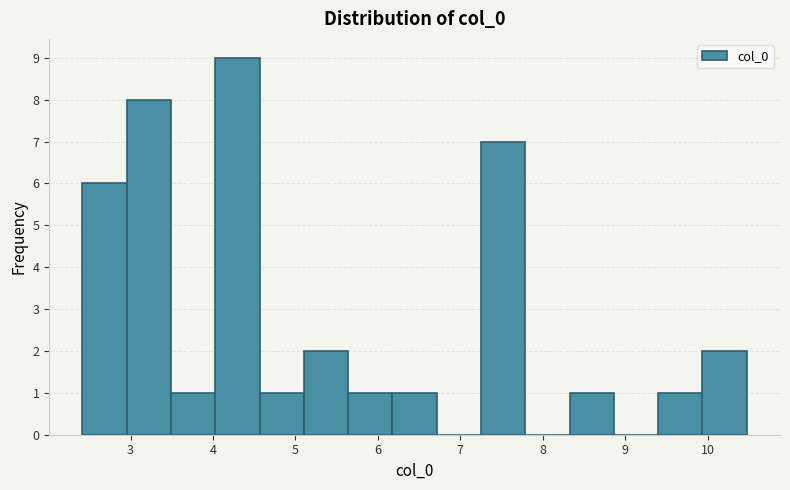

Reading left to right, list every bar in this chart as the range it spans on the x-axis followed by its height. Neither the bar edges nor the heights are printed on the chart, so give them approximately, as read against the axes.

2.4 to 3.0: 6
3.0 to 3.5: 8
3.5 to 4.0: 1
4.0 to 4.6: 9
4.6 to 5.1: 1
5.1 to 5.6: 2
5.6 to 6.2: 1
6.2 to 6.7: 1
6.7 to 7.3: 0
7.3 to 7.8: 7
7.8 to 8.3: 0
8.3 to 8.9: 1
8.9 to 9.4: 0
9.4 to 9.9: 1
9.9 to 10.5: 2